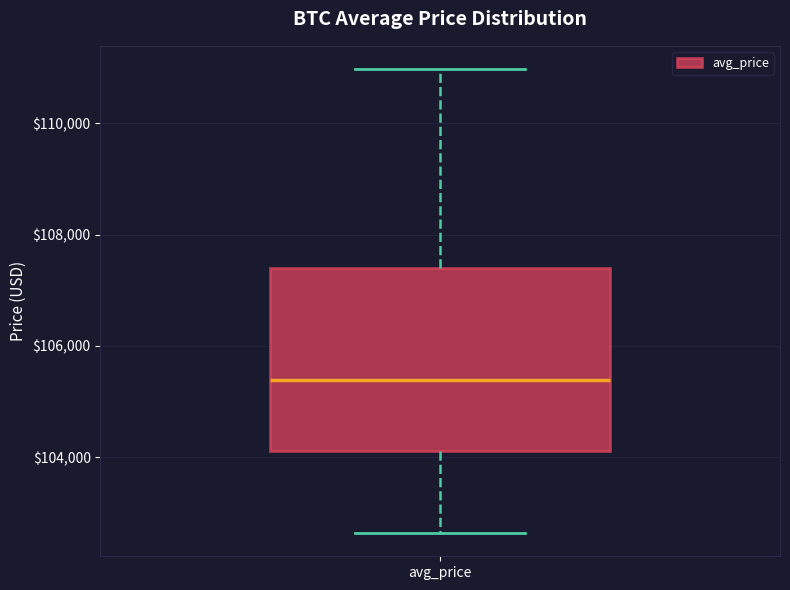

Where is the upper edge of the box for avg_price on the y-axis? The values are not printed on the chart, so give them approximately, as read against the axis.

107400